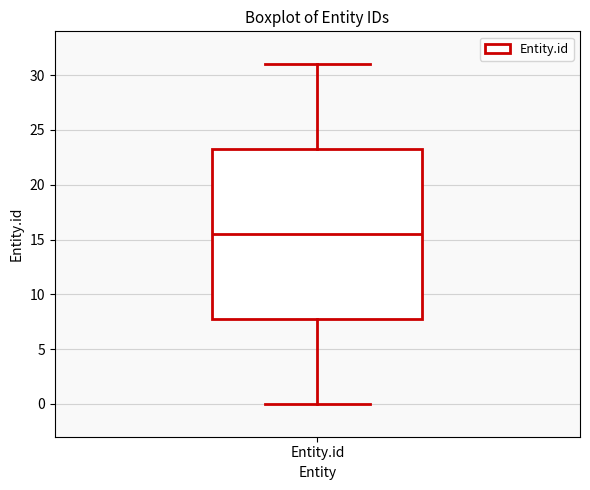

Where does the median line of the box for Entity.id sit on the y-axis? The values are not printed on the chart, so give them approximately, as read against the axis.

15.5